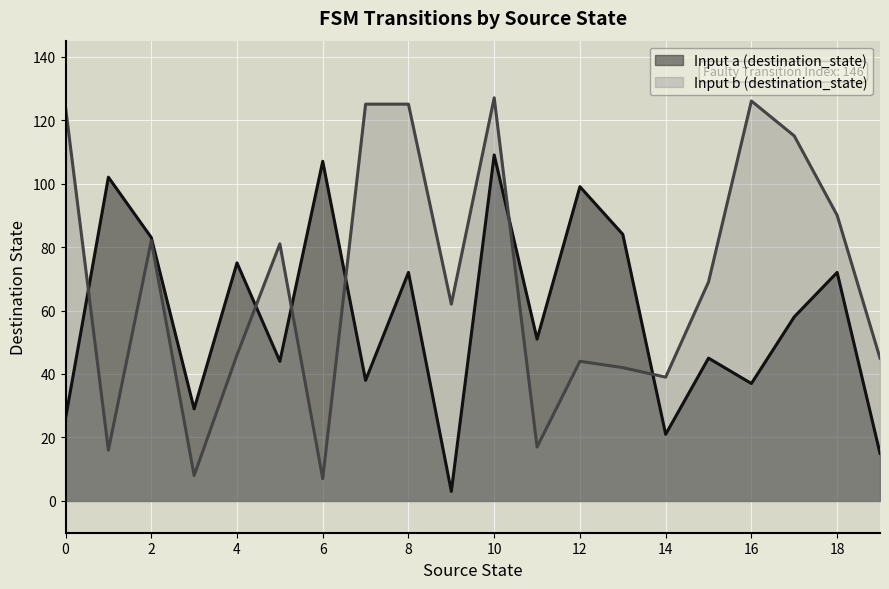

True or false: Input a (destination_state) has a value of 83 at 2.

True